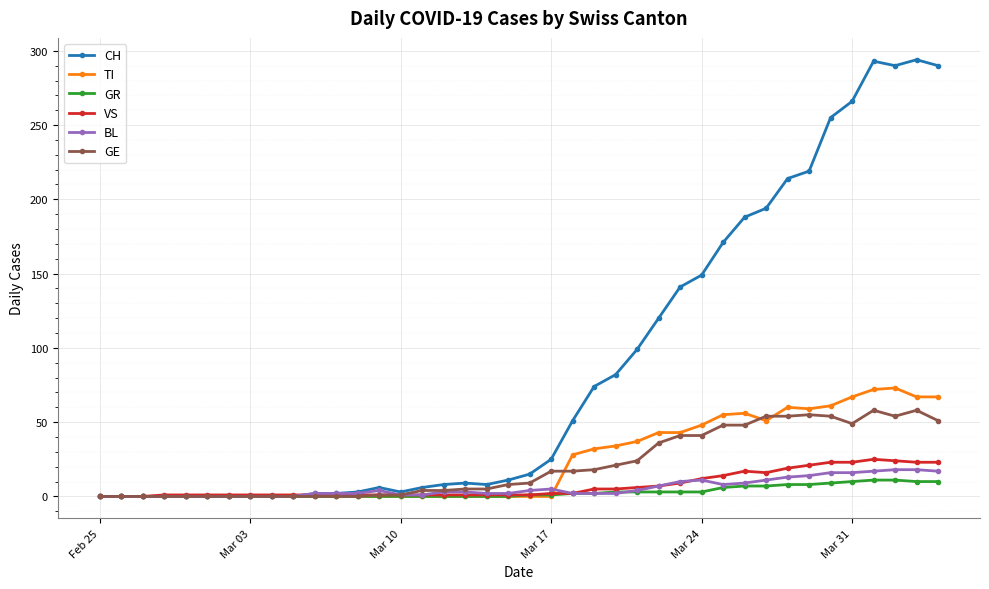

Which series has the largest range (max minus min)?

CH